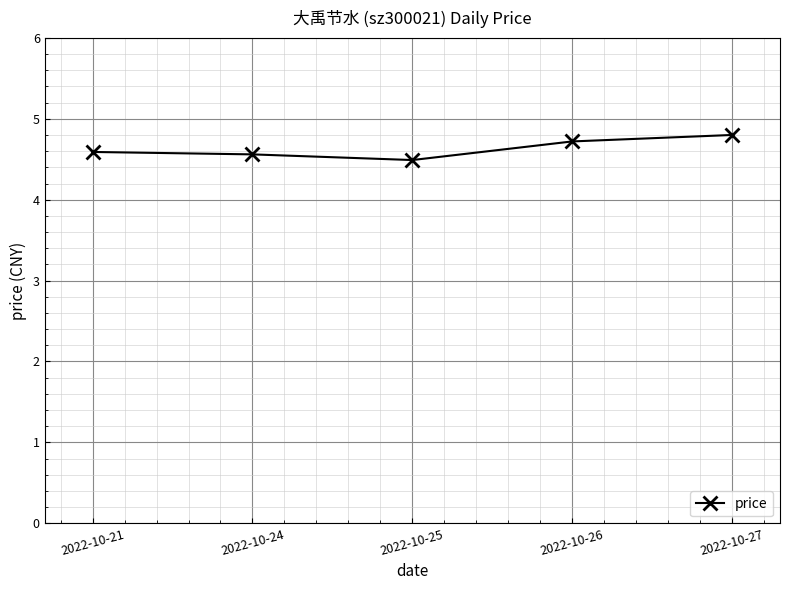

Which label corresponds to the largest value in the chart?

2022-10-27